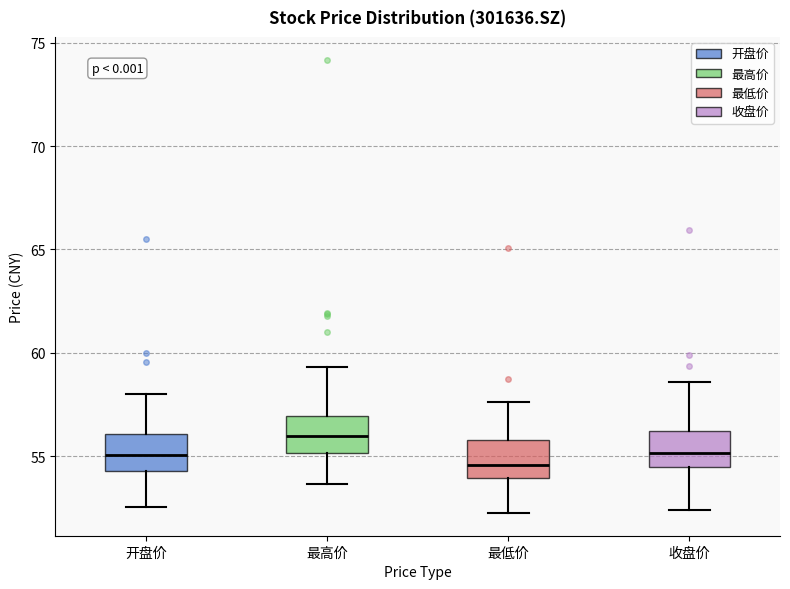

Reading left to right, transcribe this box plot: for each box, give where its median line is, the range the box spans, and where its two whiskers end, as read against the y-axis. The values are not printed on the chart, so give them approximately, as read against the axis.

开盘价: median 55.0, box 54.5 to 56.0, whiskers 52.5 to 58.0
最高价: median 56.0, box 55.0 to 57.0, whiskers 53.5 to 59.5
最低价: median 54.5, box 54.0 to 56.0, whiskers 52.5 to 57.5
收盘价: median 55.0, box 54.5 to 56.0, whiskers 52.5 to 58.5